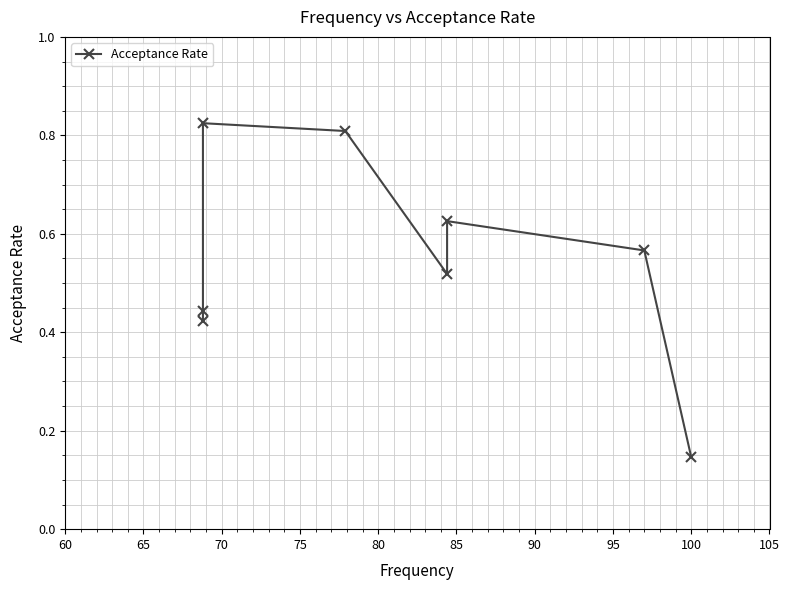

The value at 90 is 0.2. True or false?

False